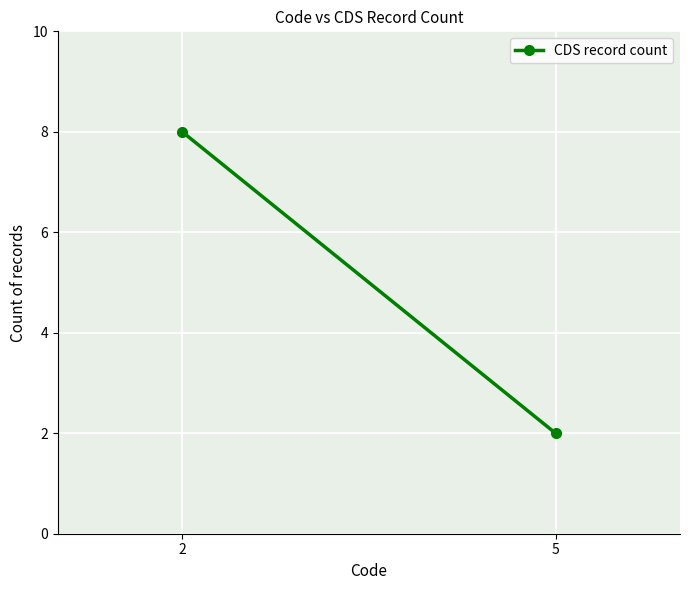

What is the value of the 1st point from the left?

8